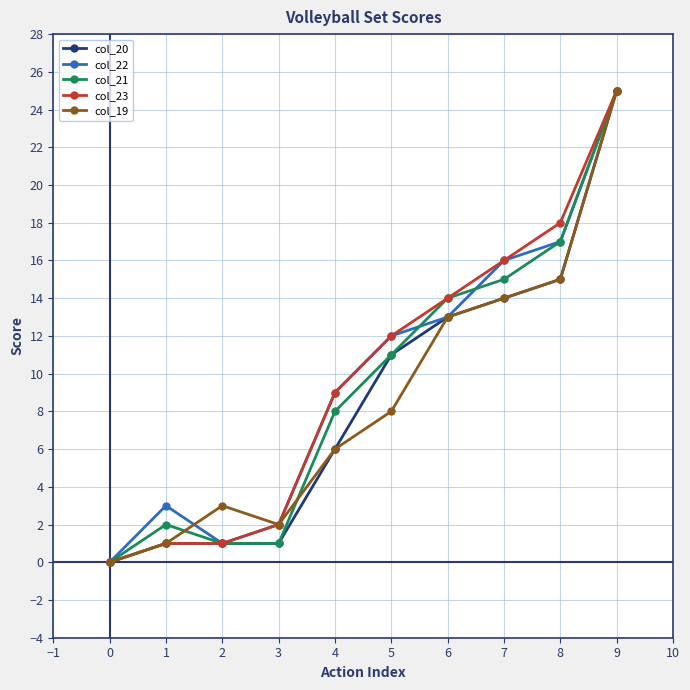

Rank the categories by col_19 value from lowest to highest.

0, 1, 3, 2, 4, 5, 6, 7, 8, 9